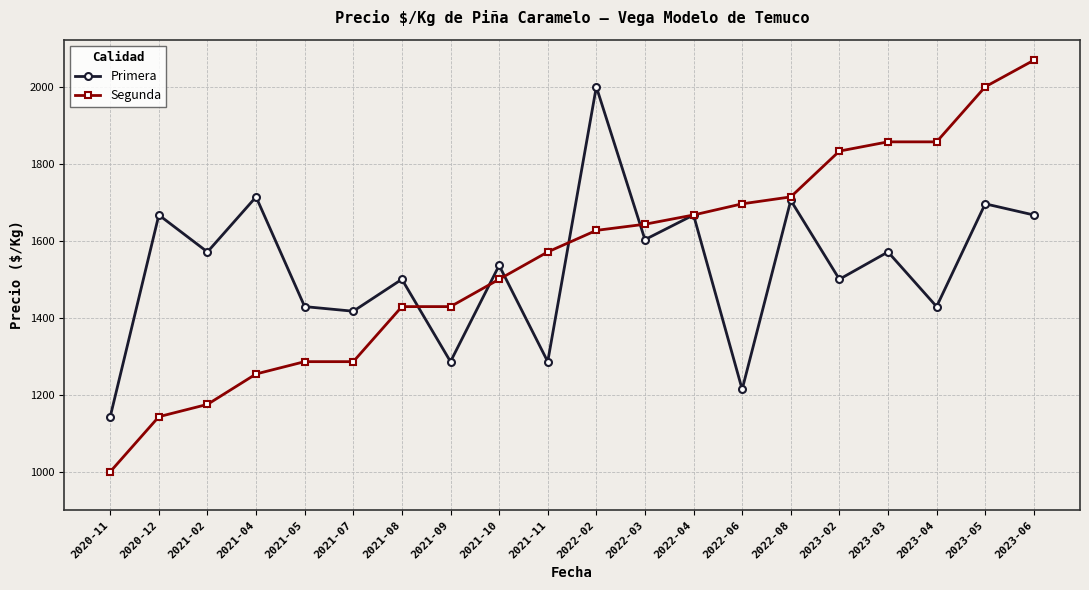

Which series has the largest range (max minus min)?

Segunda